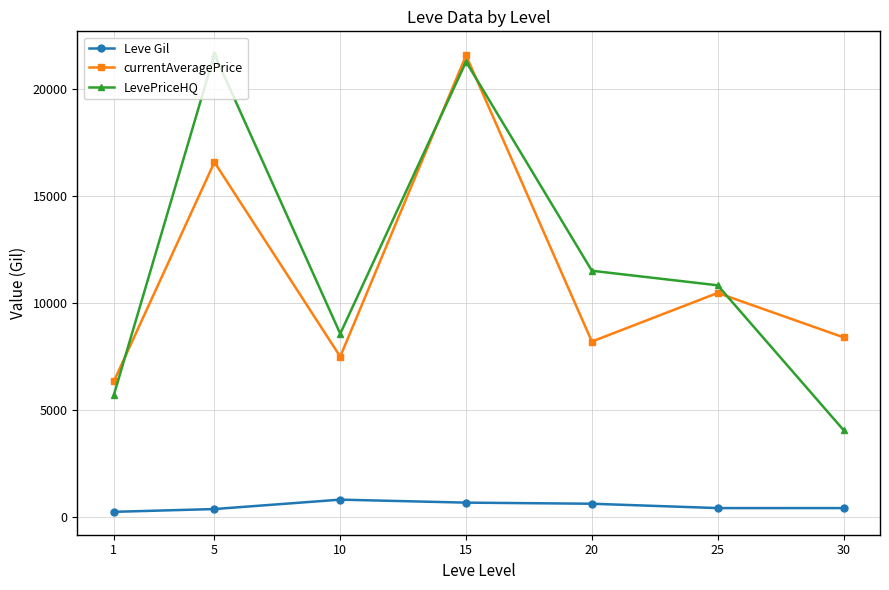

Which series changed the most between 5 and 30?

LevePriceHQ